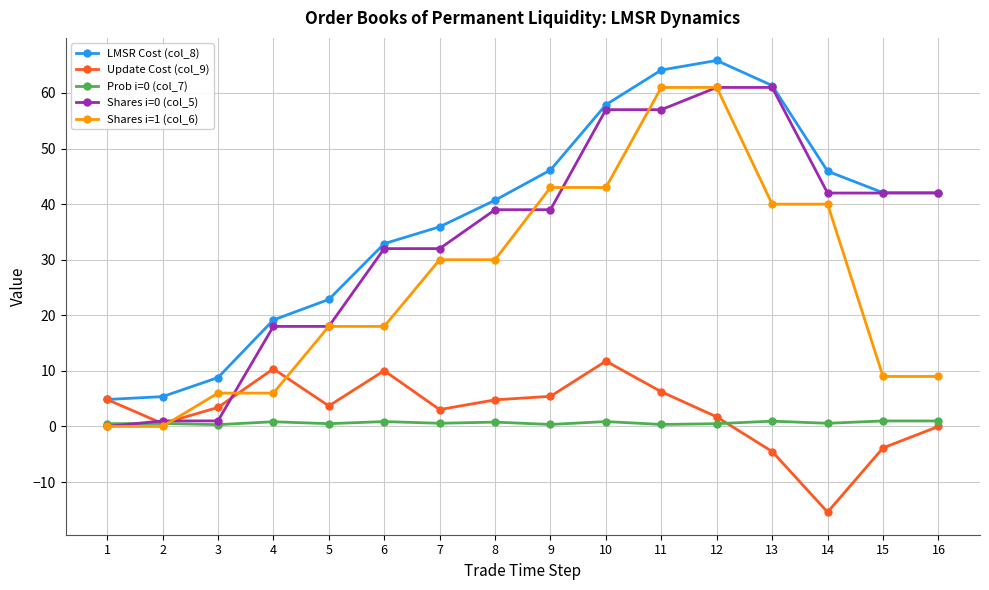

Is the value of Shares i=1 (col_6) at 8 greater than the value of Prob i=0 (col_7) at 4?

Yes